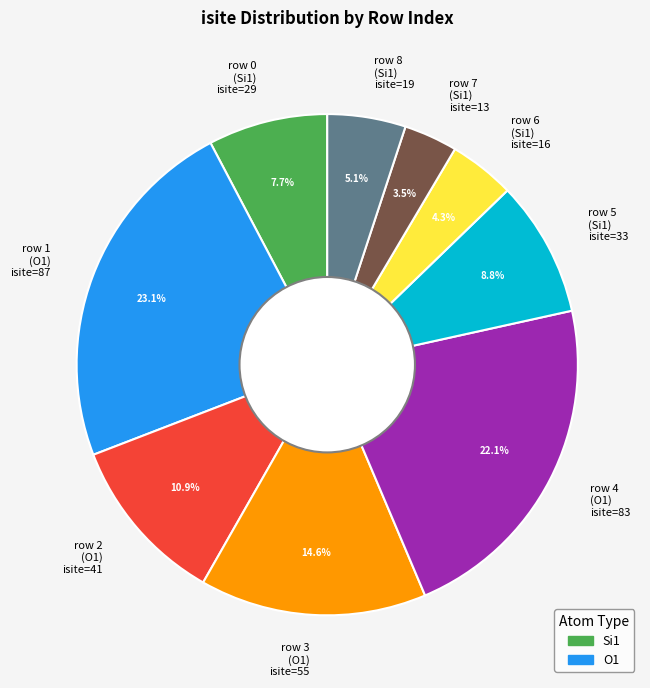

Rank the categories by value from highest to lowest.

row 1 (O1) isite=87, row 4 (O1) isite=83, row 3 (O1) isite=55, row 2 (O1) isite=41, row 5 (Si1) isite=33, row 0 (Si1) isite=29, row 8 (Si1) isite=19, row 6 (Si1) isite=16, row 7 (Si1) isite=13